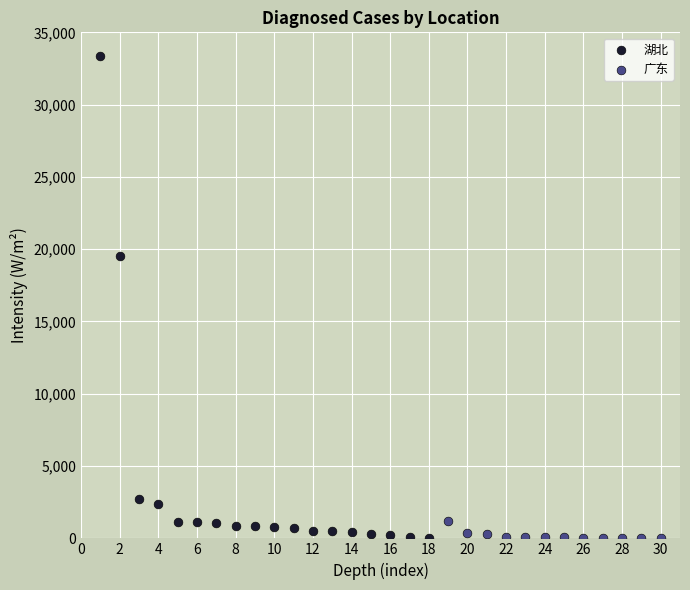

Which series has the largest Y range (max minus min)?

湖北